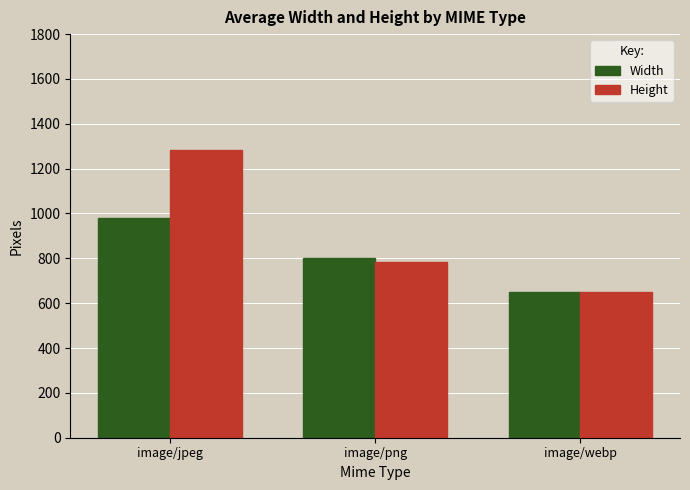

What position from the left is image/webp?

3